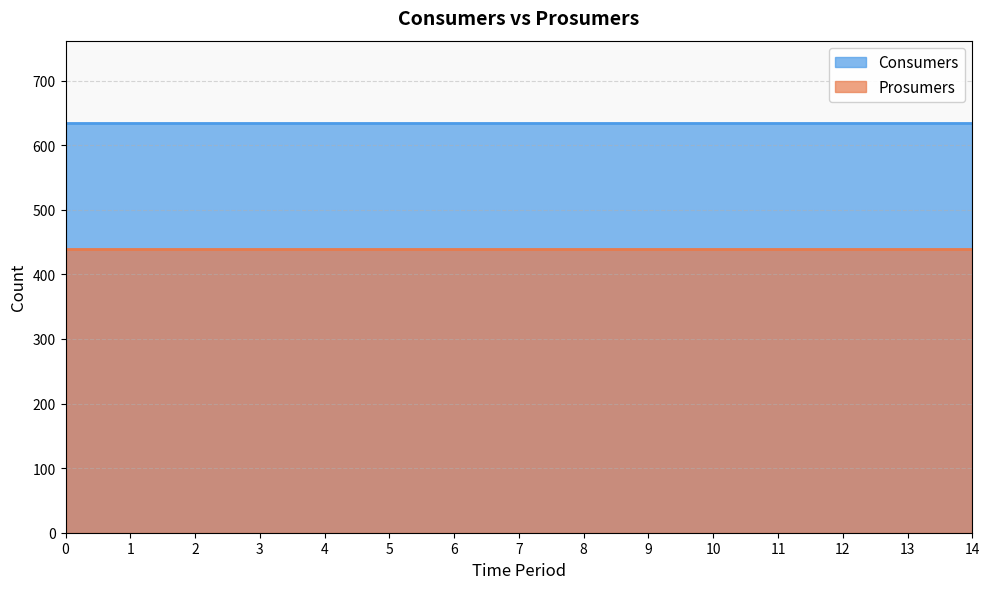

Which series has the widest spread of values?

Consumers